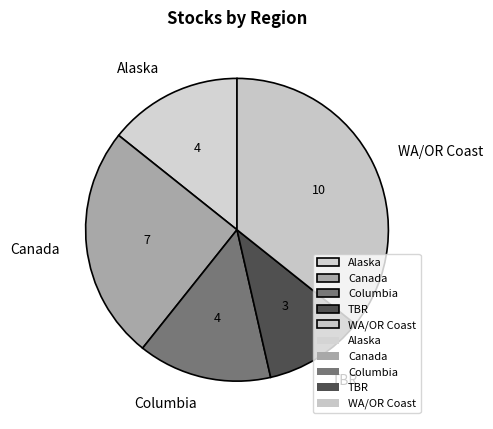

Does TBR account for over 50% of the chart?

No